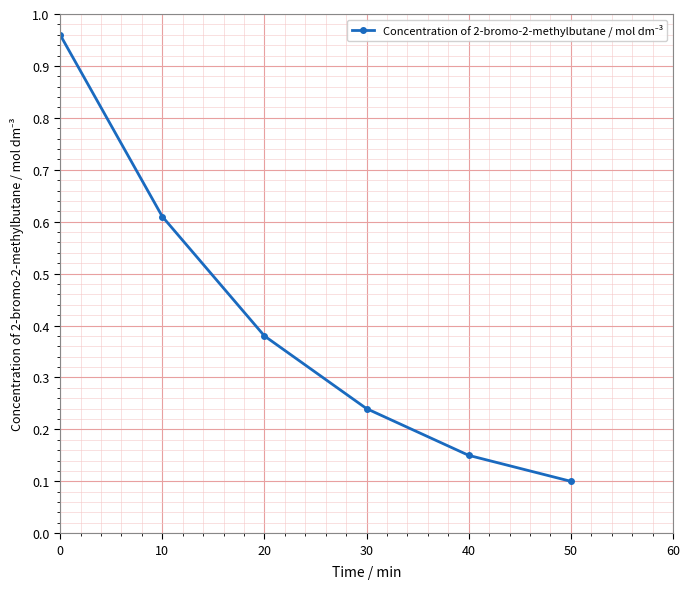

What is the difference between the maximum and minimum values?

0.9